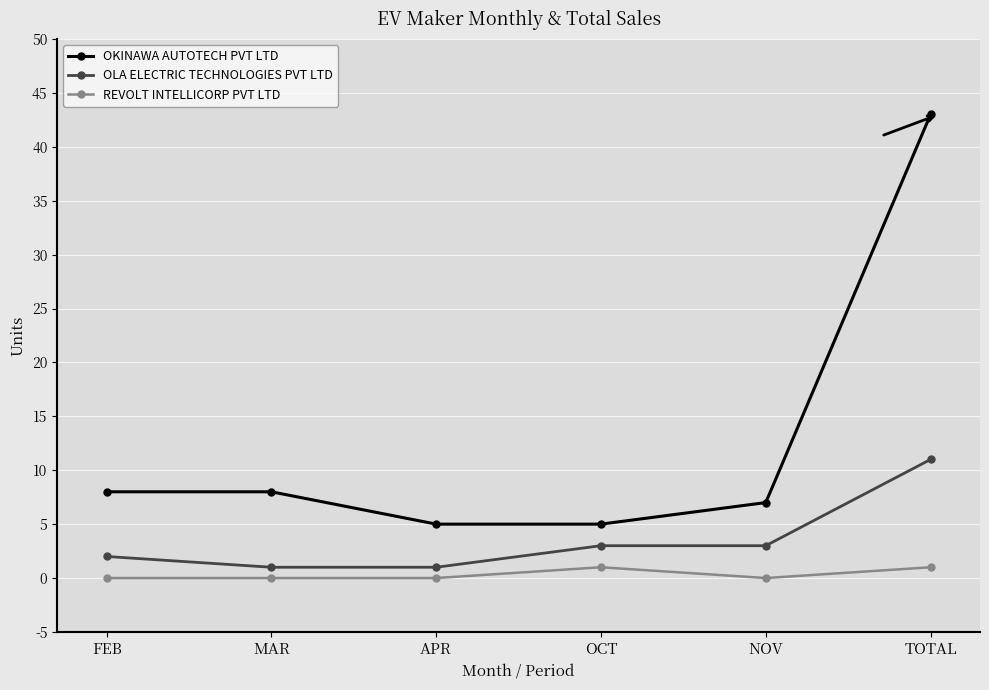

Rank the series by their maximum value, from highest to lowest.

OKINAWA AUTOTECH PVT LTD, OLA ELECTRIC TECHNOLOGIES PVT LTD, REVOLT INTELLICORP PVT LTD